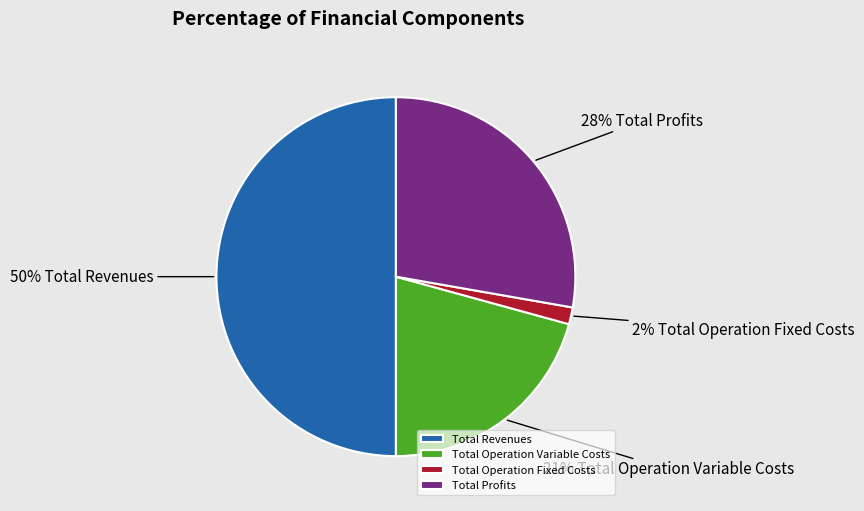

To the nearest percent, what portion does Total Operation Variable Costs represent?

21%